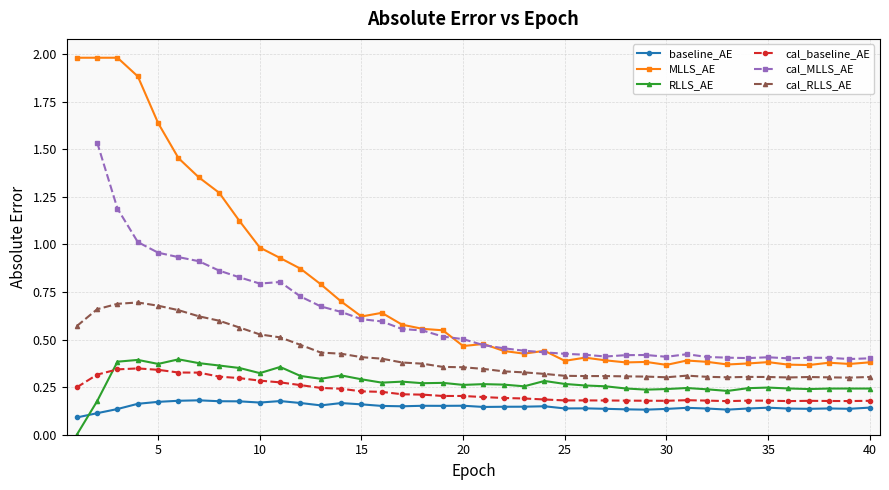

True or false: cal_RLLS_AE and cal_MLLS_AE cross at least once.

False